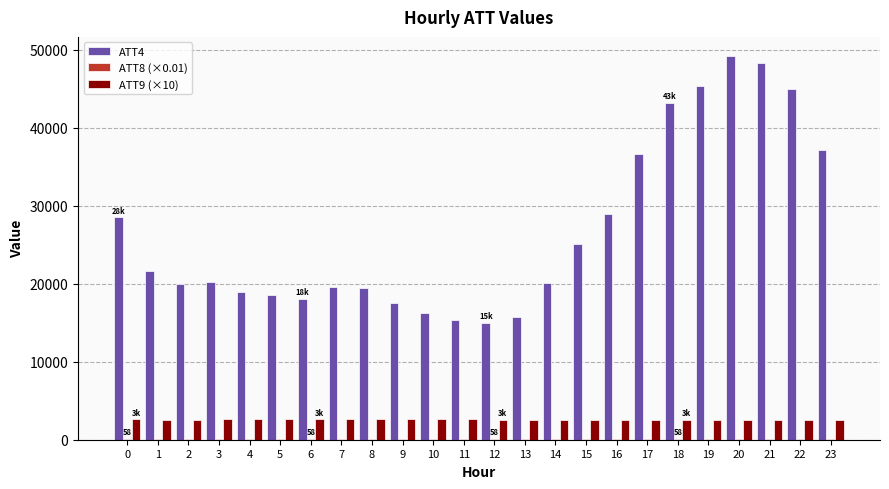

What is the maximum value shown in the chart?

49200.0